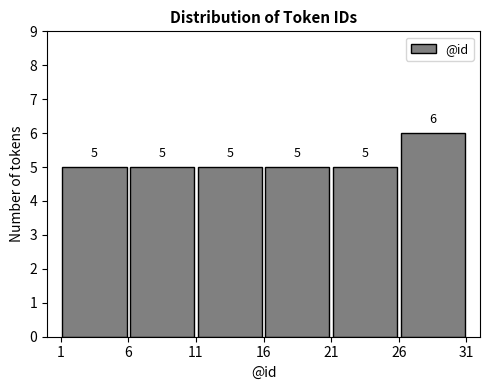

What is the height of the bar covering 1 to 6 on the x-axis?

5